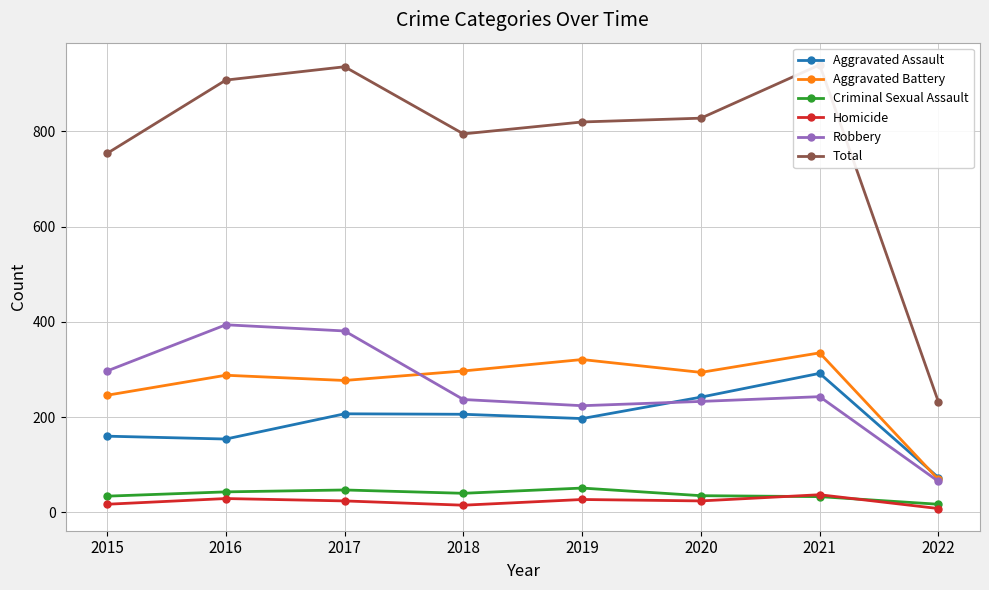

What is the difference between the Robbery values at 2015 and 2021?

54